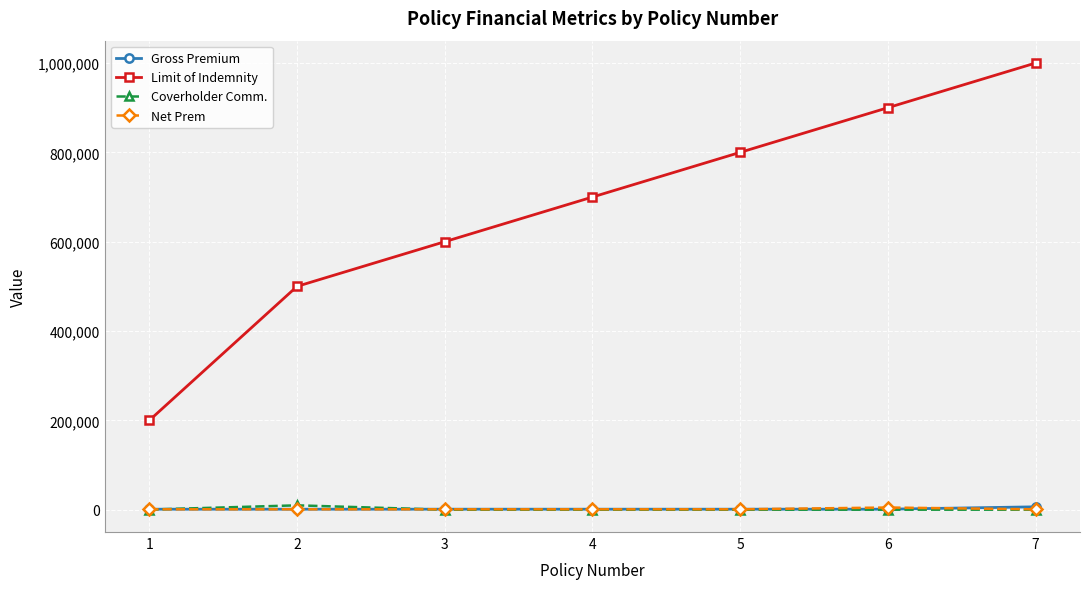

What is the value of the Net Prem point at the 7th from the left?

1000.0